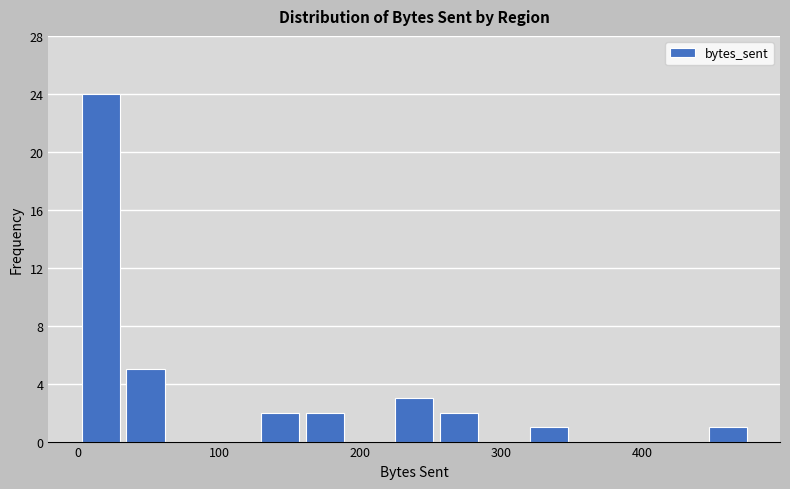

Read against the x-axis, roughly where is the centre of the tallest bar?

20